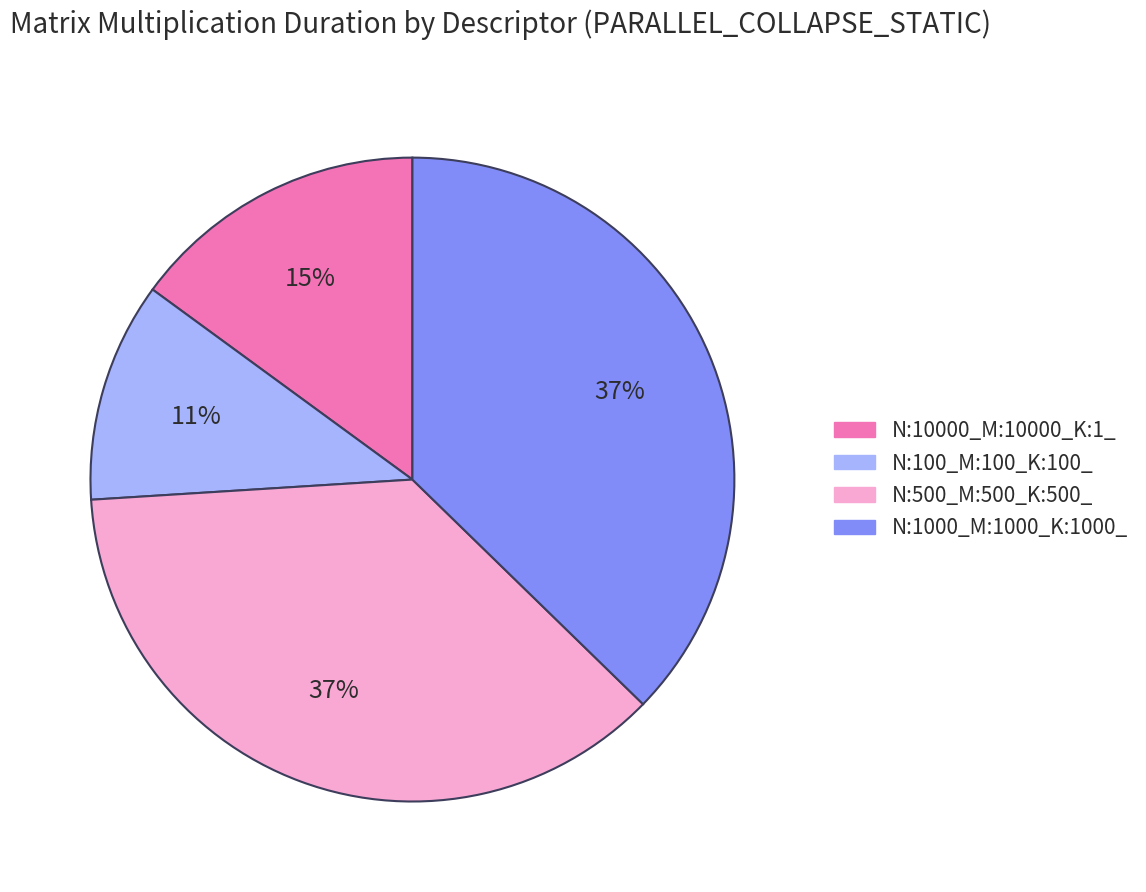

To the nearest percent, what is the difference between the largest and smallest slice percentages?

26%